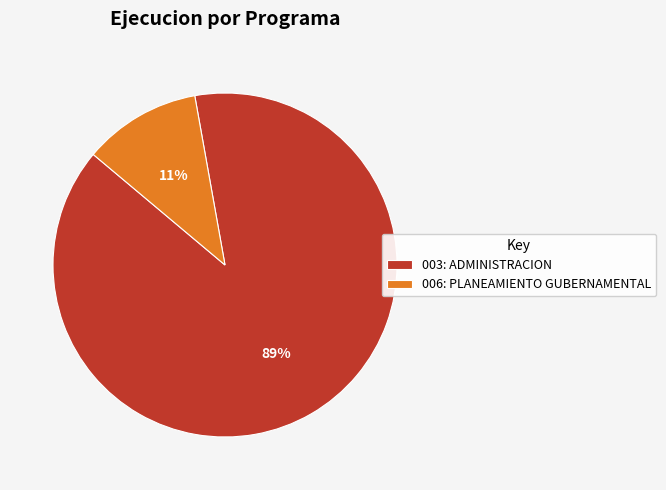

Which category accounts for the majority?

003: ADMINISTRACION